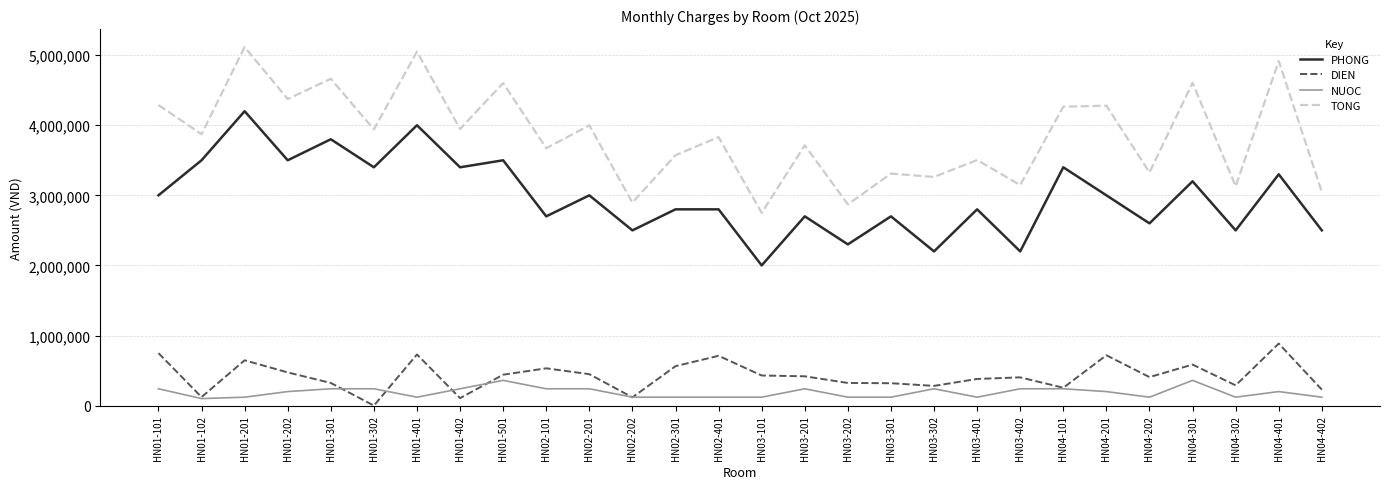

List the series in order of their peak value, lowest first.

NUOC, DIEN, PHONG, TONG